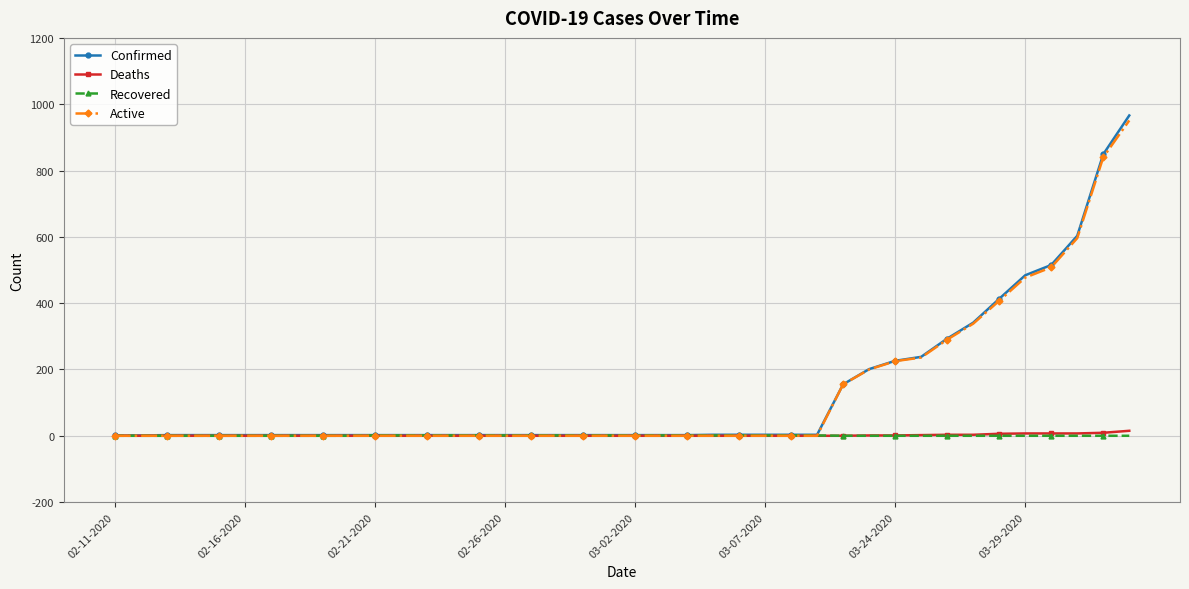

Which series has the widest spread of values?

Confirmed